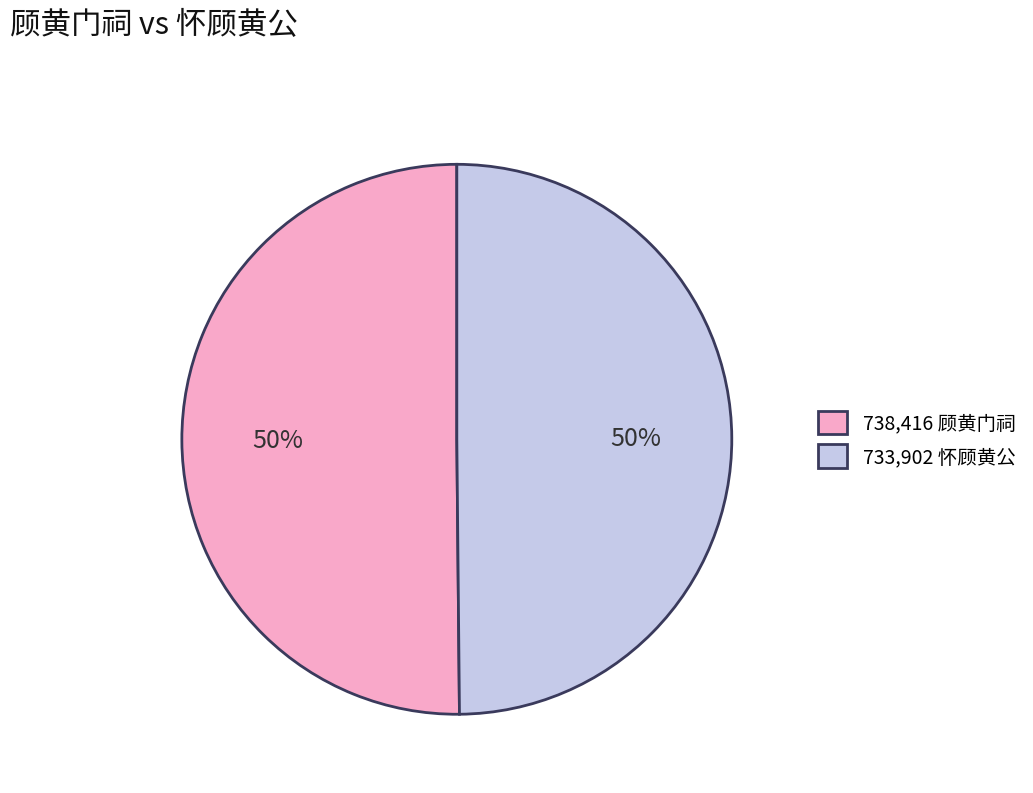

Is the sum of 733,902 怀顾黄公 and 738,416 顾黄门祠 greater than half?

Yes